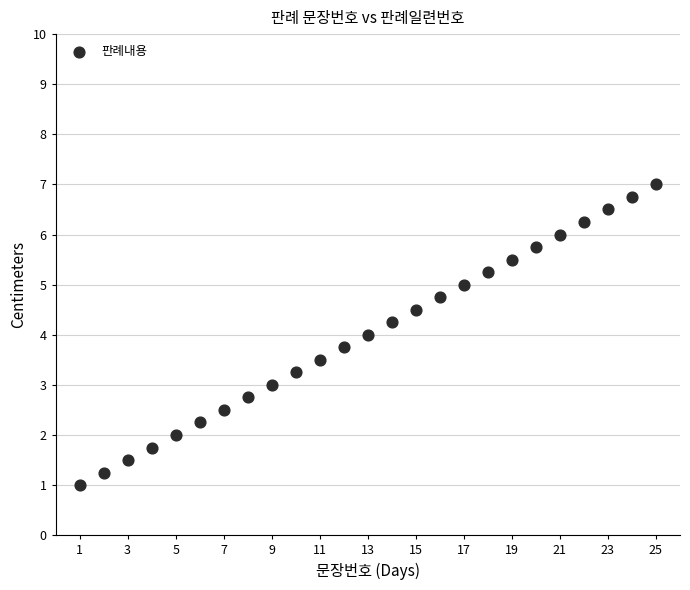

What is the range of X values (max minus min)?

24.0